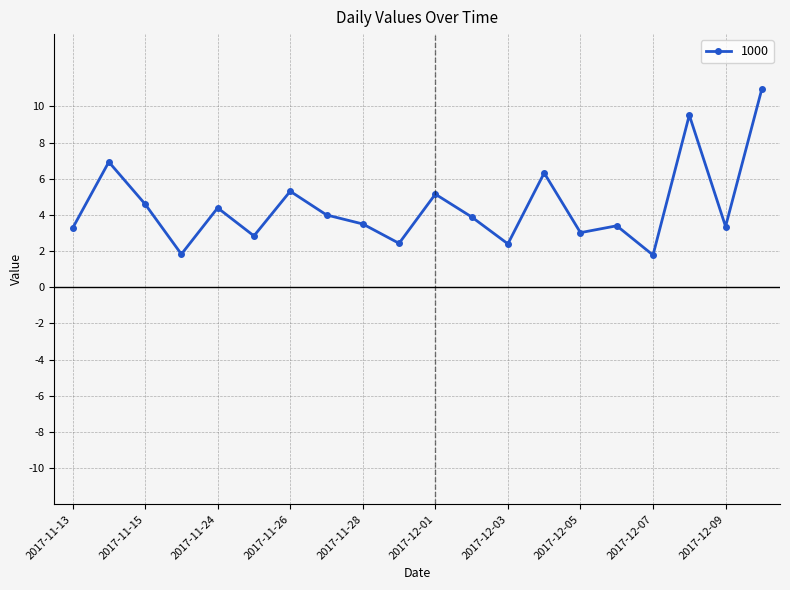

What is the maximum value shown in the chart?

11.0